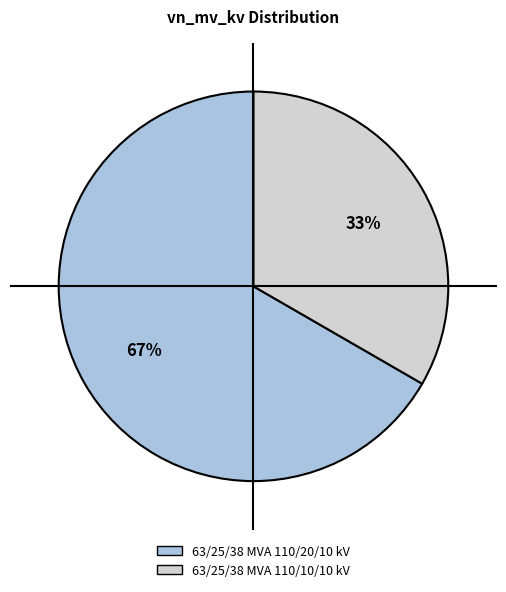

How many segments does this pie chart have?

2